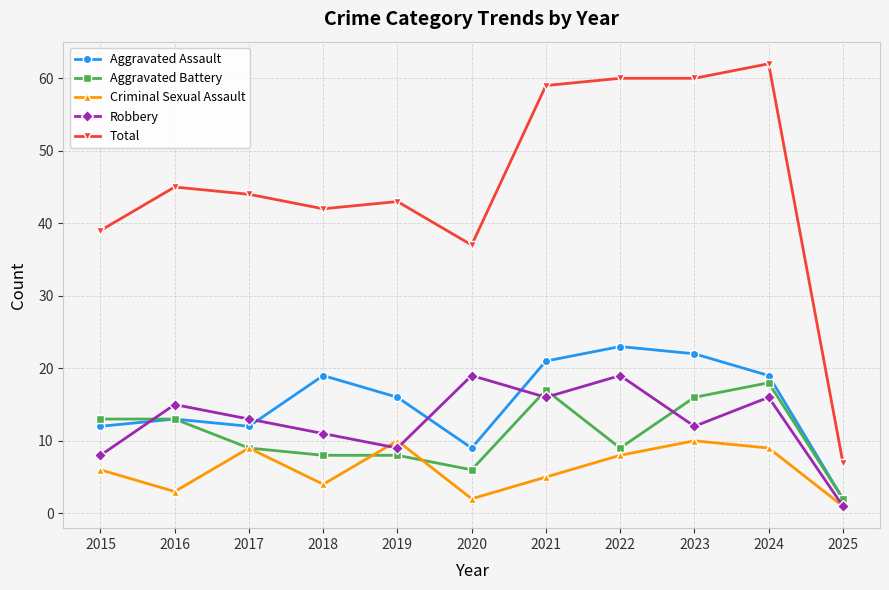

Rank the series at 2020 from highest to lowest value.

Total, Robbery, Aggravated Assault, Aggravated Battery, Criminal Sexual Assault